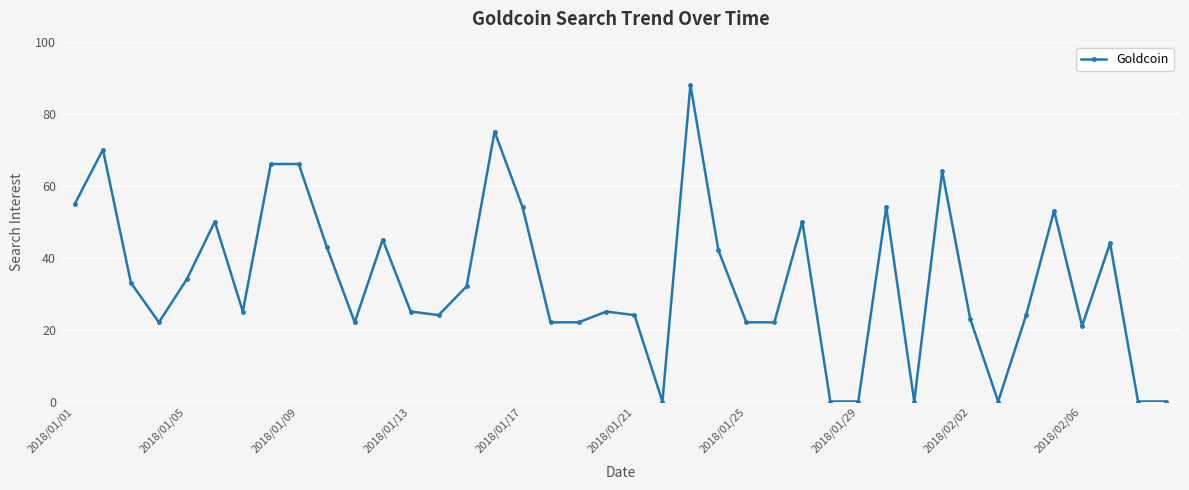

What is the value of the 15th point from the left?

32